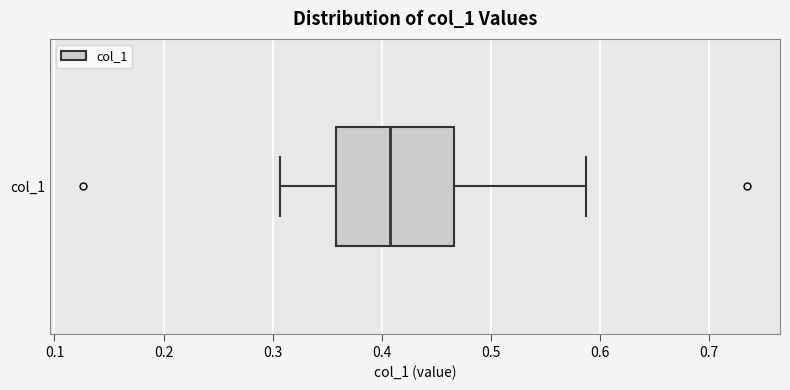

Read this box plot against the x-axis: the position of the median line, the range covered by the box, and the ends of both whiskers. The values are not printed on the chart, so give them approximately, as read against the axis.

median 0.41, box 0.36 to 0.47, whiskers 0.31 to 0.59